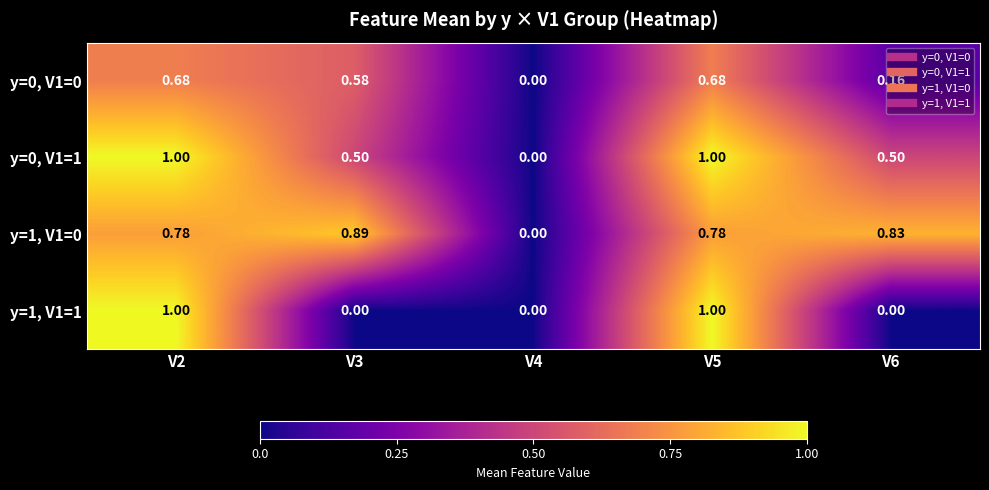

Is the value of y=1, V1=0 at V4 greater than the value of y=0, V1=1 at V3?

No